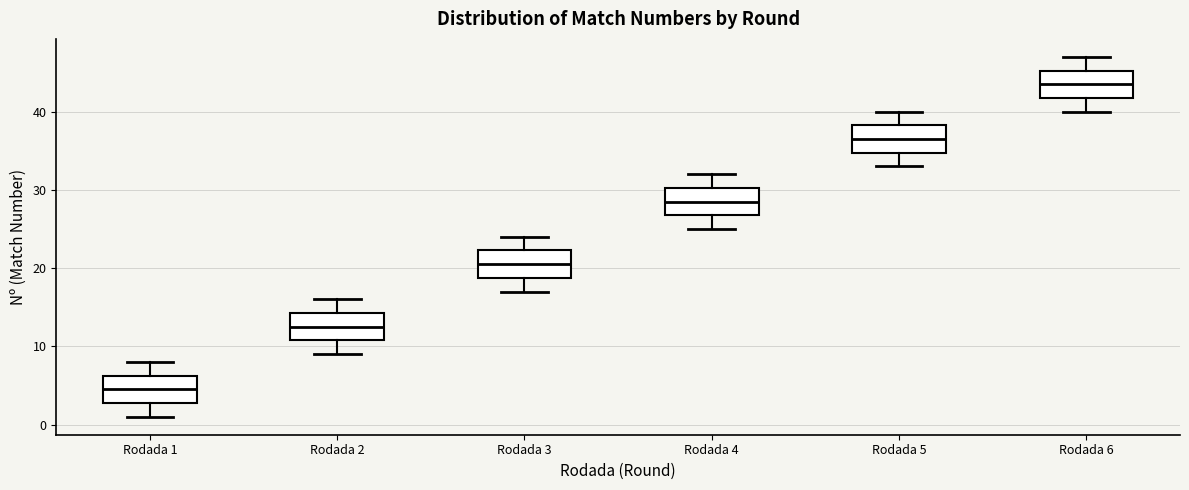

Reading left to right, read every box against the y-axis: the position of its median line, the range the box covers, and the ends of its whiskers. The values are not printed on the chart, so give them approximately, as read against the axis.

Rodada 1: median 5, box 3 to 6, whiskers 1 to 8
Rodada 2: median 13, box 11 to 14, whiskers 9 to 16
Rodada 3: median 21, box 19 to 22, whiskers 17 to 24
Rodada 4: median 29, box 27 to 30, whiskers 25 to 32
Rodada 5: median 37, box 35 to 38, whiskers 33 to 40
Rodada 6: median 44, box 42 to 45, whiskers 40 to 47